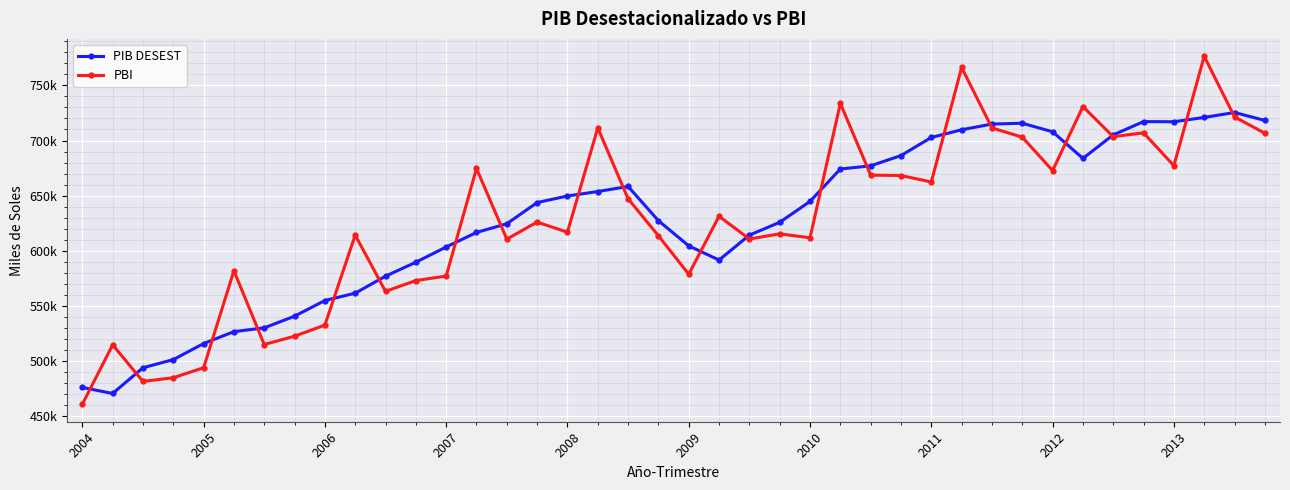

Rank the series by their average value, from lowest to highest.

PIB DESEST, PBI